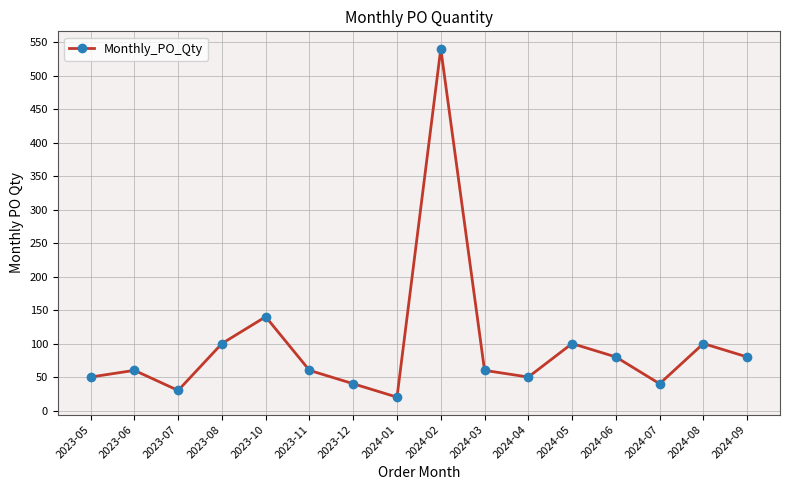

Is this an area chart (filled region under the line)?

No